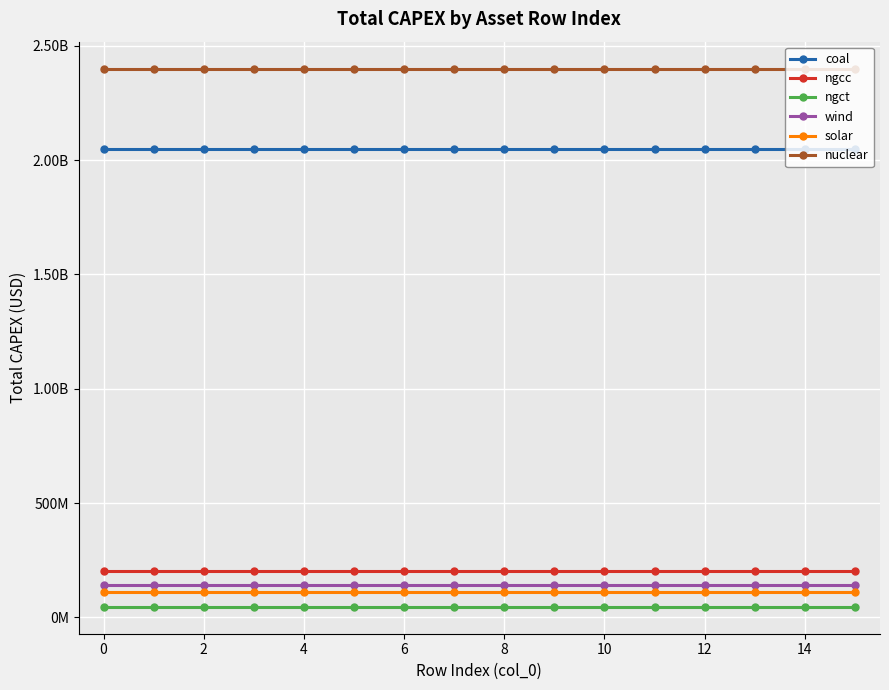

True or false: nuclear and coal intersect in this chart.

False